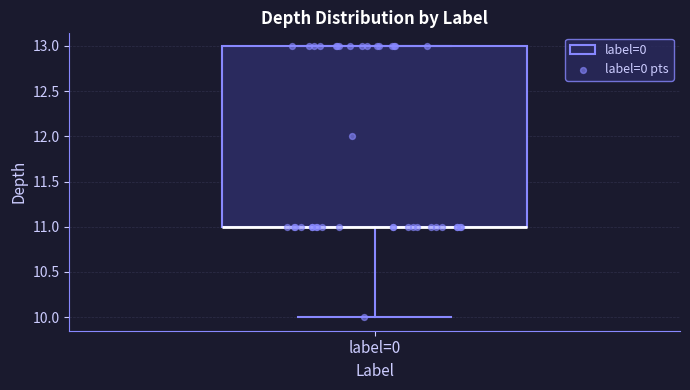

Read this box plot against the y-axis: the position of the median line, the range covered by the box, and the ends of both whiskers. The values are not printed on the chart, so give them approximately, as read against the axis.

median 11 (drawn on the box's lower edge), box 11 to 13, whiskers 10 to 13